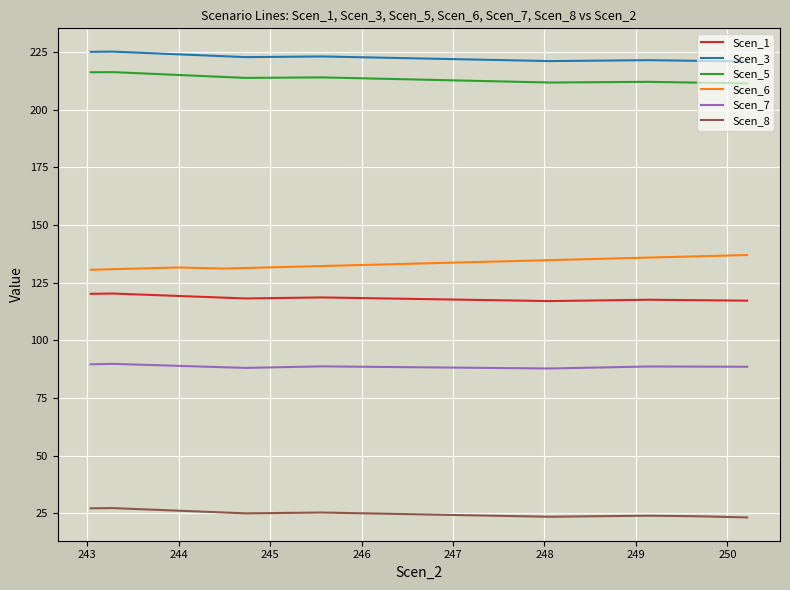

True or false: Scen_1 and Scen_5 cross at least once.

False